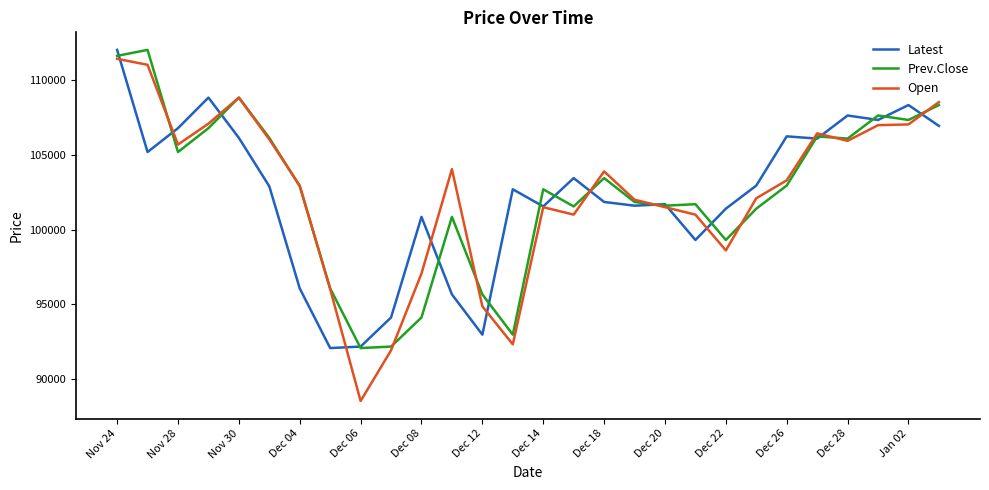

Which series has the largest range (max minus min)?

Open